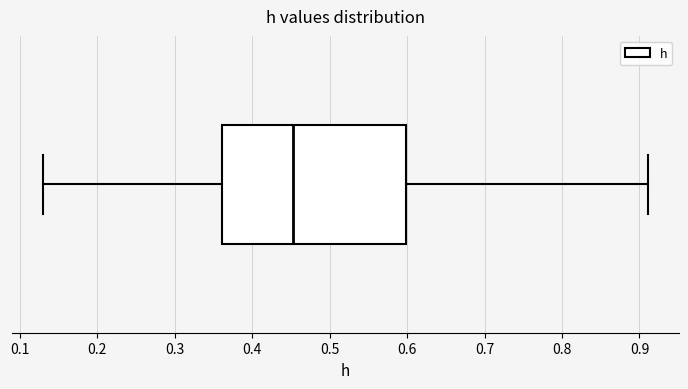

Where does the median line of the box sit on the x-axis? The values are not printed on the chart, so give them approximately, as read against the axis.

0.45